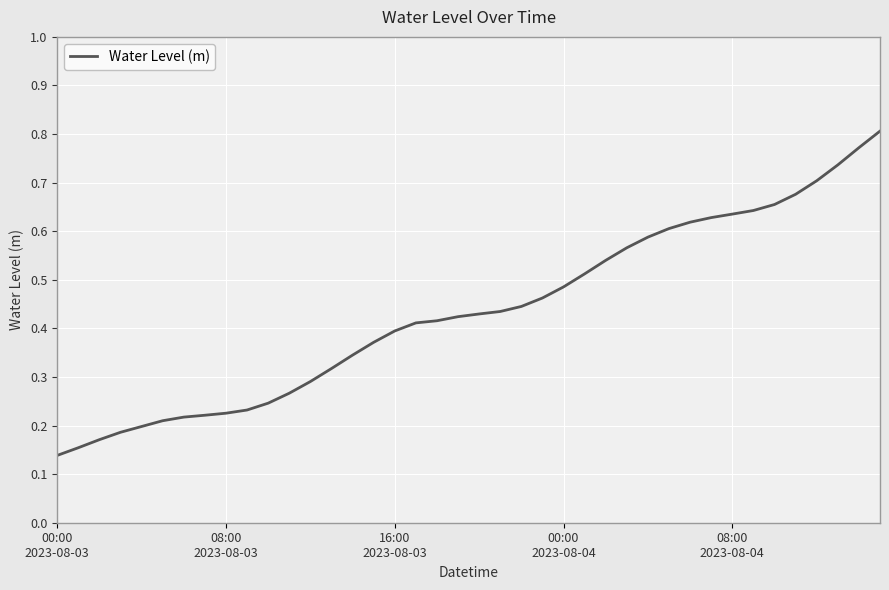

Count the values in the range 0 to 1.

40